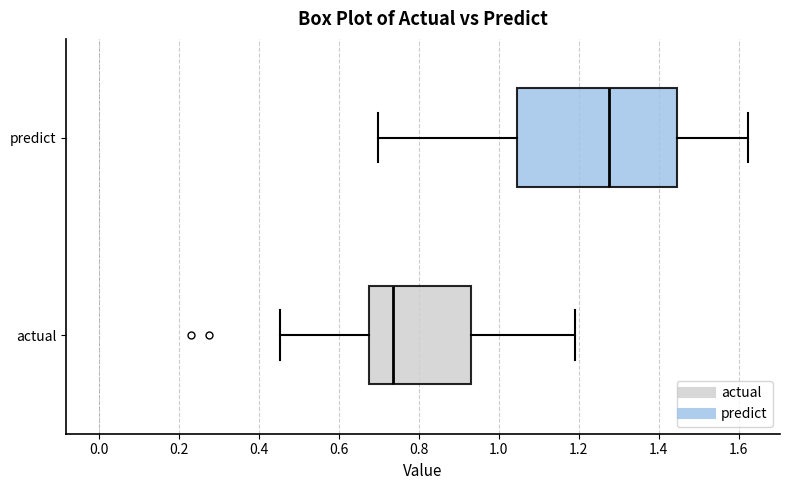

Which box has the furthest to the right median line?

predict